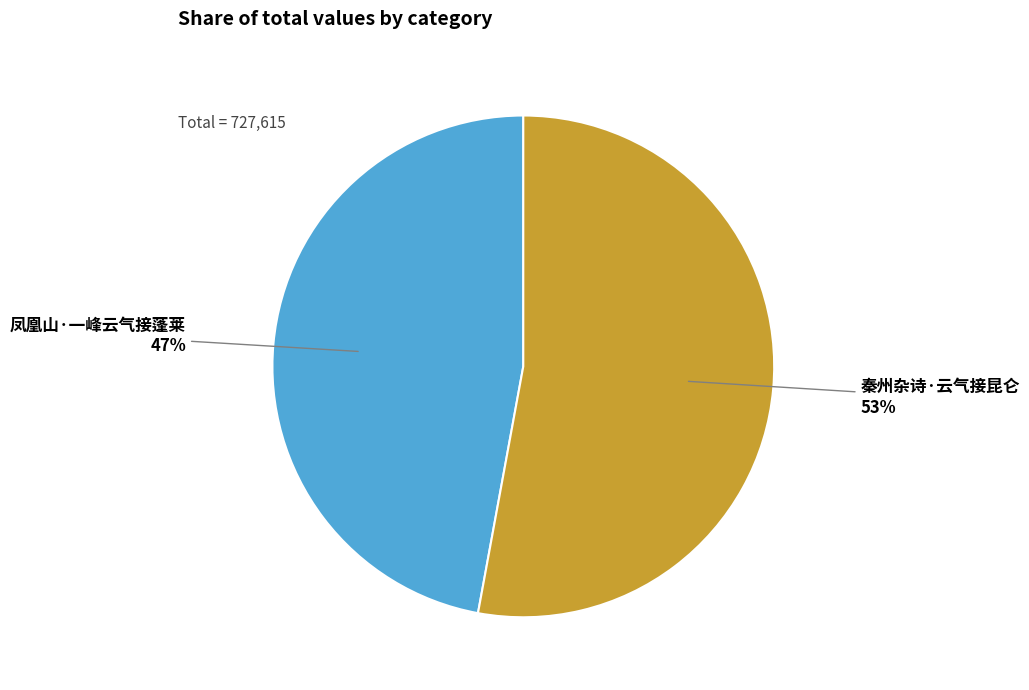

What is the smallest slice in the pie chart?

凤凰山·一峰云气接蓬莱